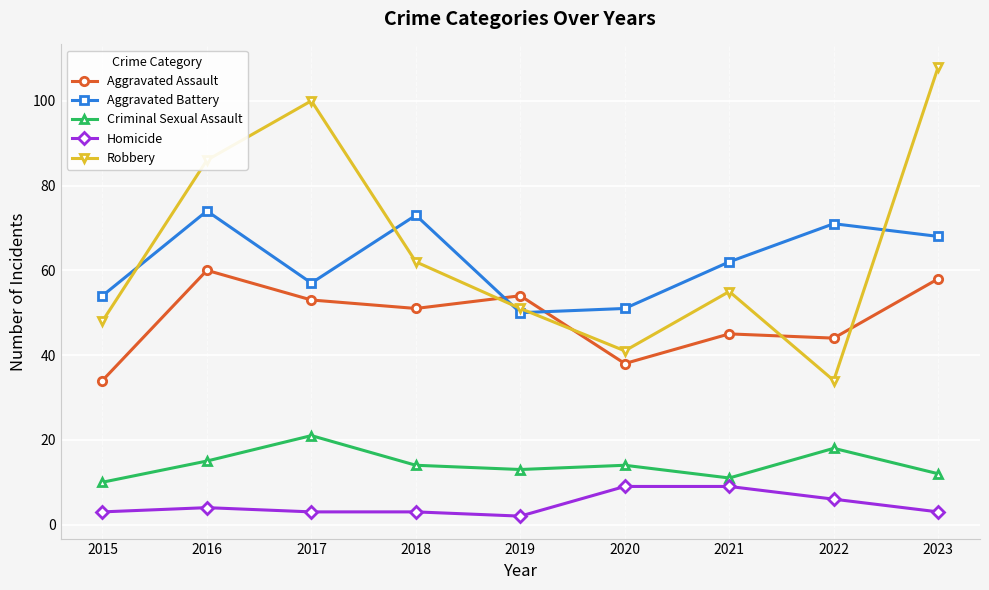

Which series has the largest total across all categories?

Robbery